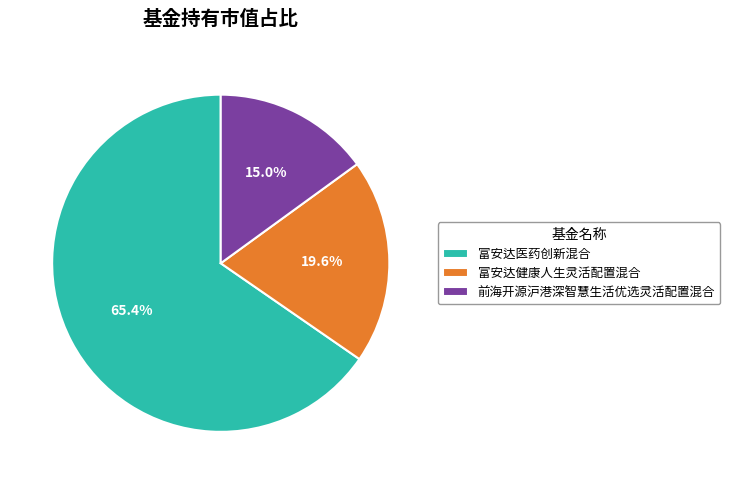

To the nearest percent, what is the combined percentage of 富安达医药创新混合 and 前海开源沪港深智慧生活优选灵活配置混合?

80%